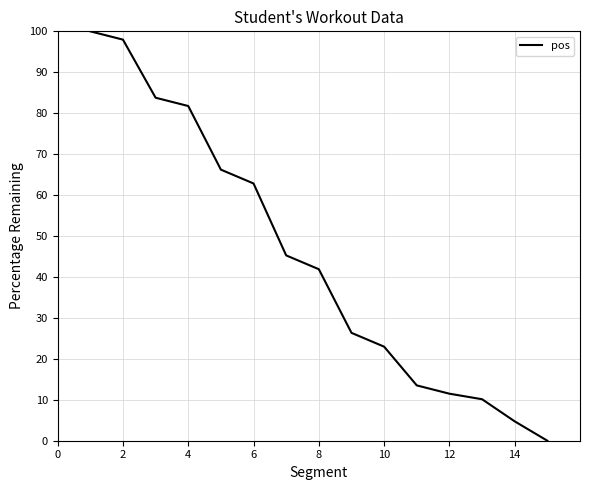

What is the maximum value shown in the chart?

100.0